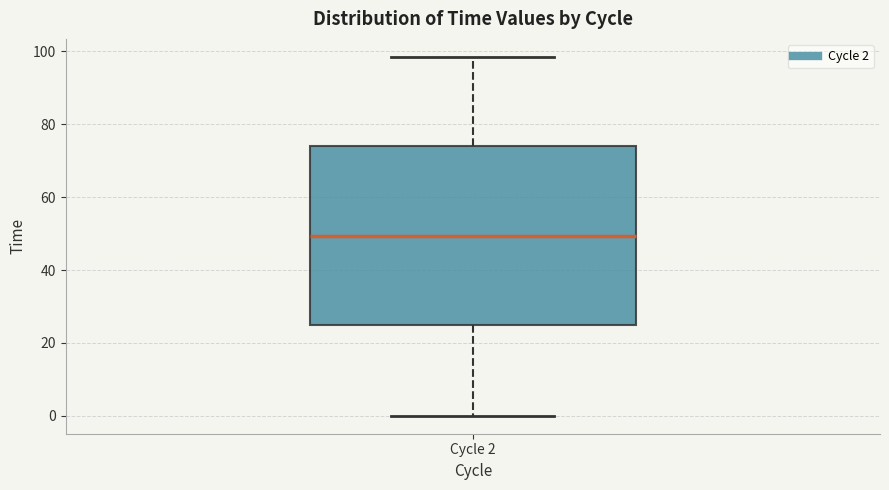

Read this box plot against the y-axis: the position of the median line, the range covered by the box, and the ends of both whiskers. The values are not printed on the chart, so give them approximately, as read against the axis.

median 50, box 24 to 74, whiskers 0 to 98